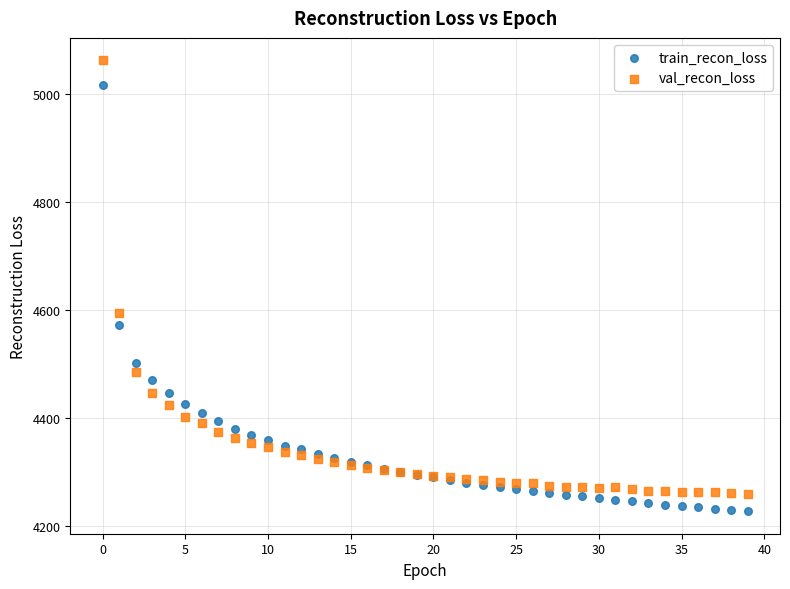

In the val_recon_loss series, what Y value is closest to 4661?

4593.8